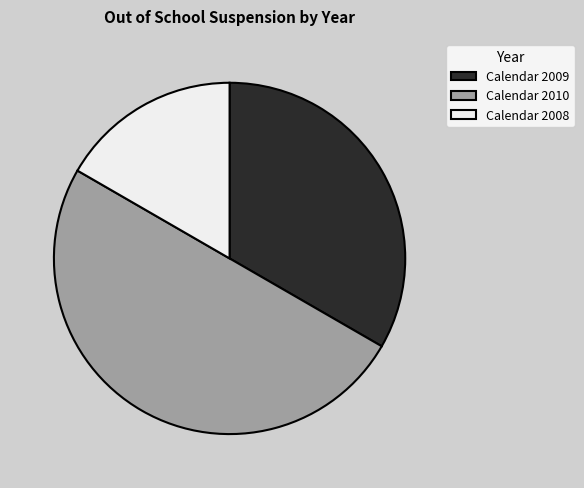

Is the sum of Calendar 2010 and Calendar 2009 greater than half?

Yes